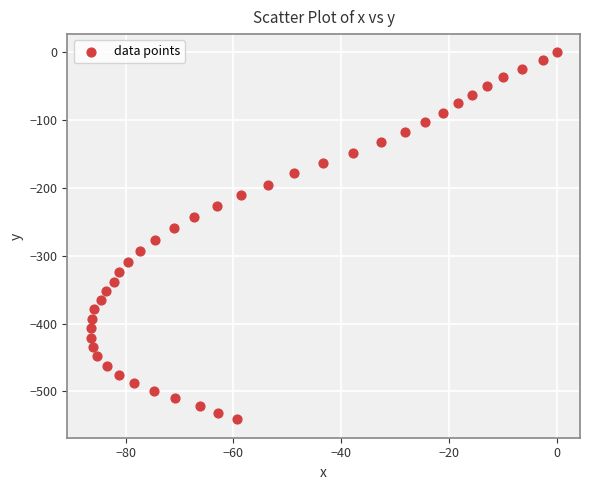

What is the range of X values (max minus min)?

86.5